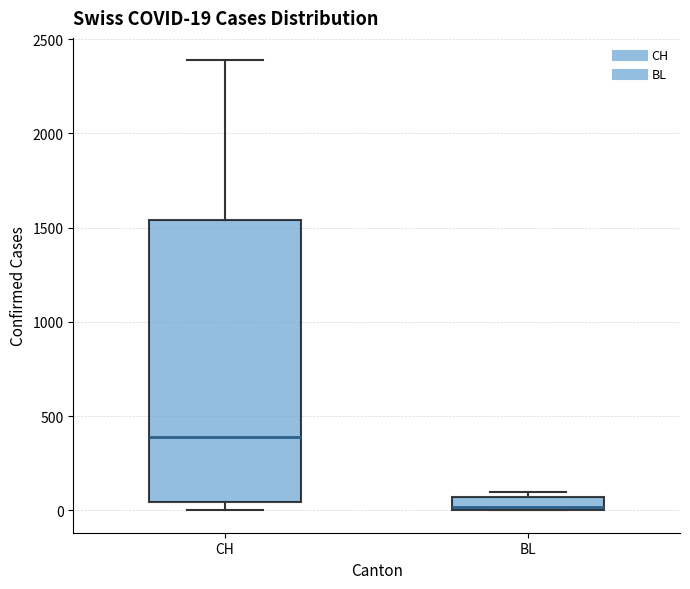

Comparing the boxes themselves (not the whiskers), which one is the tallest?

CH